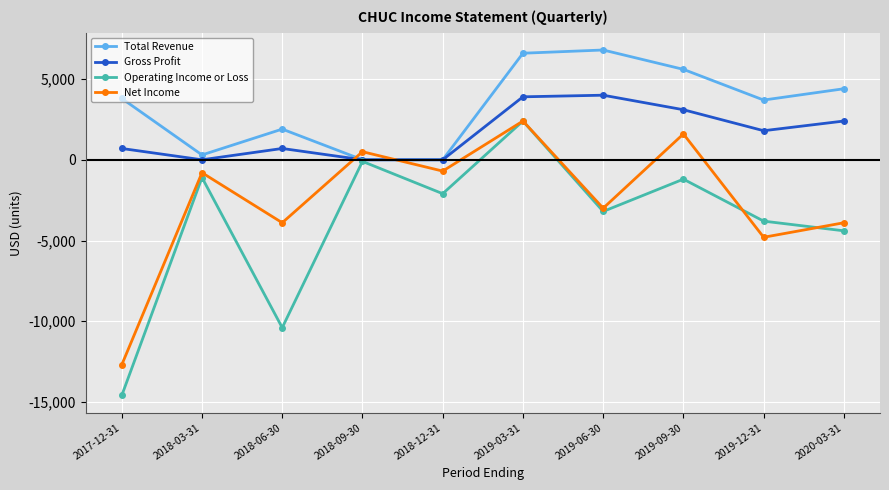

What position from the left is 2018-12-31?

5